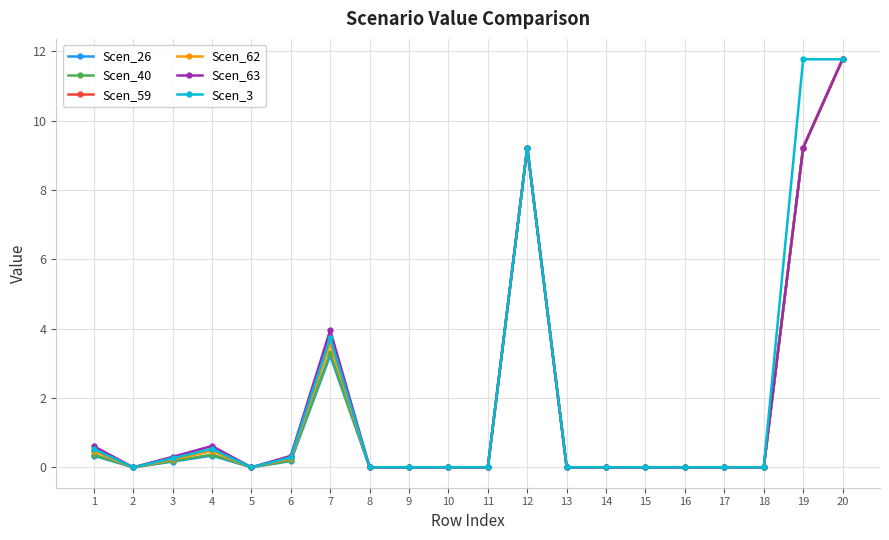

What is the difference between the maximum and second lowest values in the Scen_63 series?

11.8